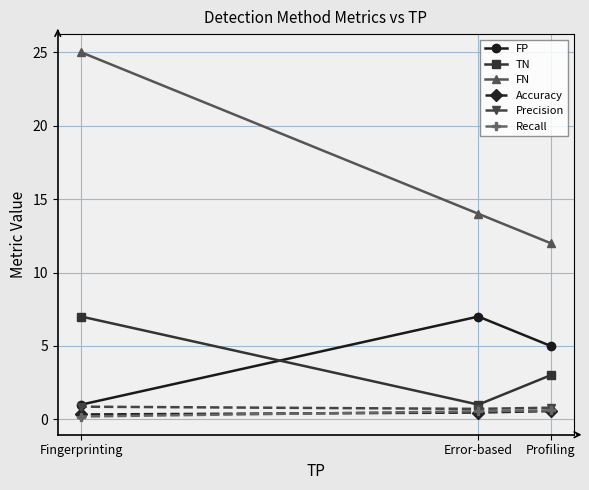

How many lines are shown in the chart?

6